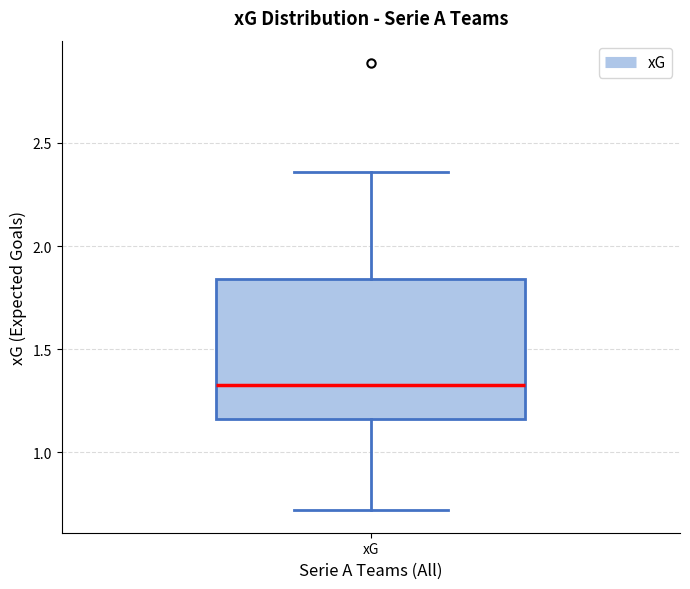

Read this box plot against the y-axis: the position of the median line, the range covered by the box, and the ends of both whiskers. The values are not printed on the chart, so give them approximately, as read against the axis.

median 1.35, box 1.15 to 1.85, whiskers 0.70 to 2.35